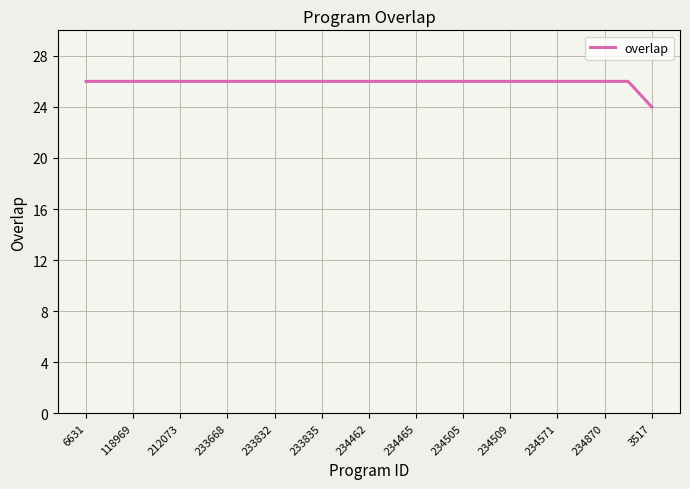

What is the difference between the maximum and minimum values?

2